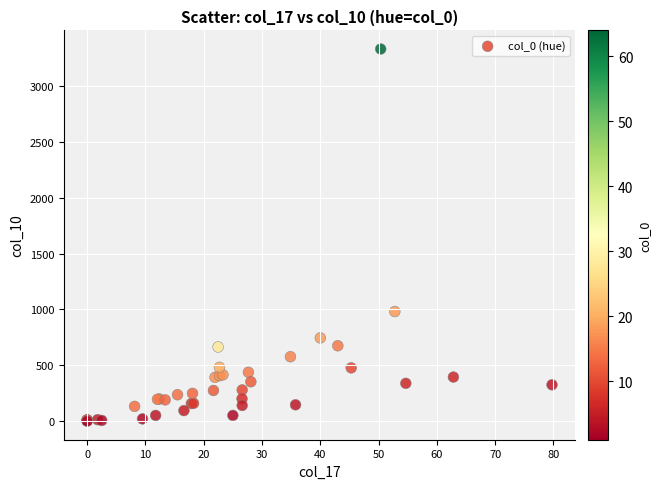

What Y value in the scatter plot is closest to 1665?

981